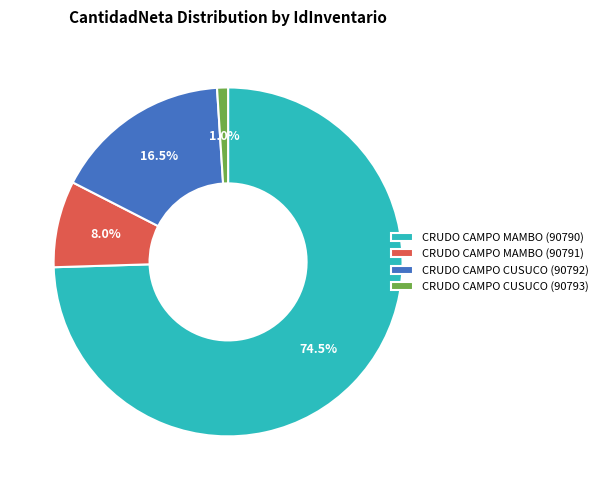

To the nearest percent, what is the difference between the largest and smallest slice percentages?

74%